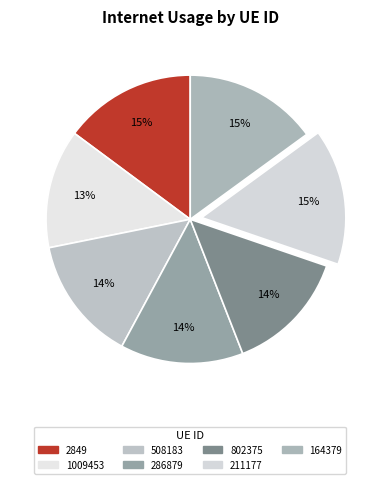

Count the number of slices in the pie.

7